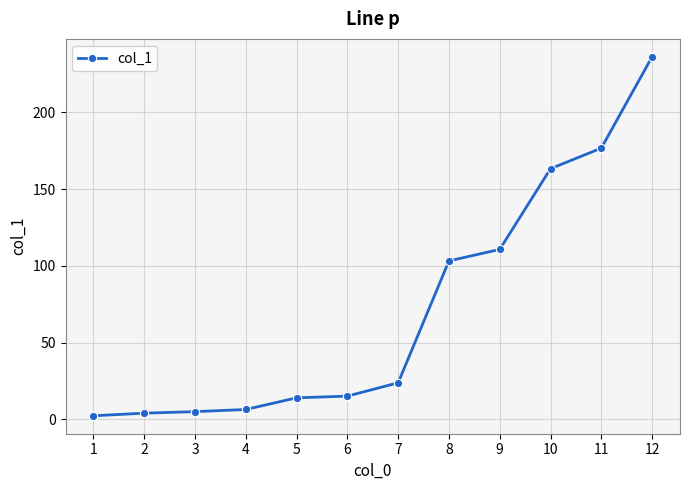

At which category does the chart reach its peak across all series?

12